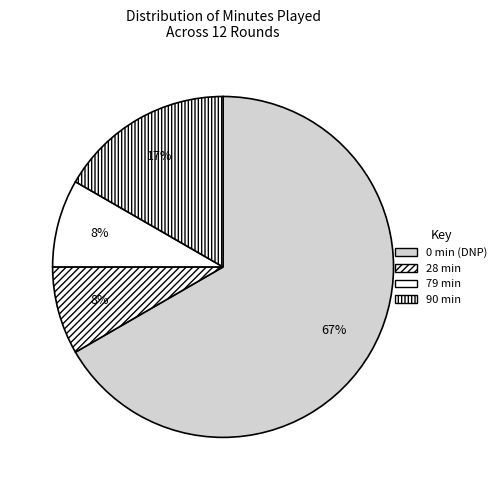

Count the number of slices in the pie.

4